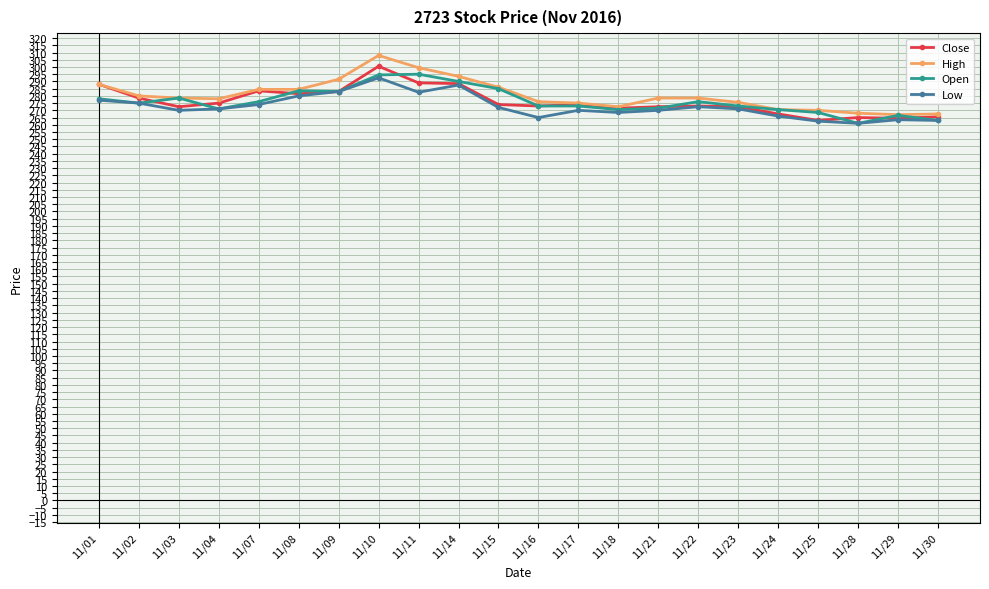

What is the value of the Close point at the 2nd from the left?

278.5